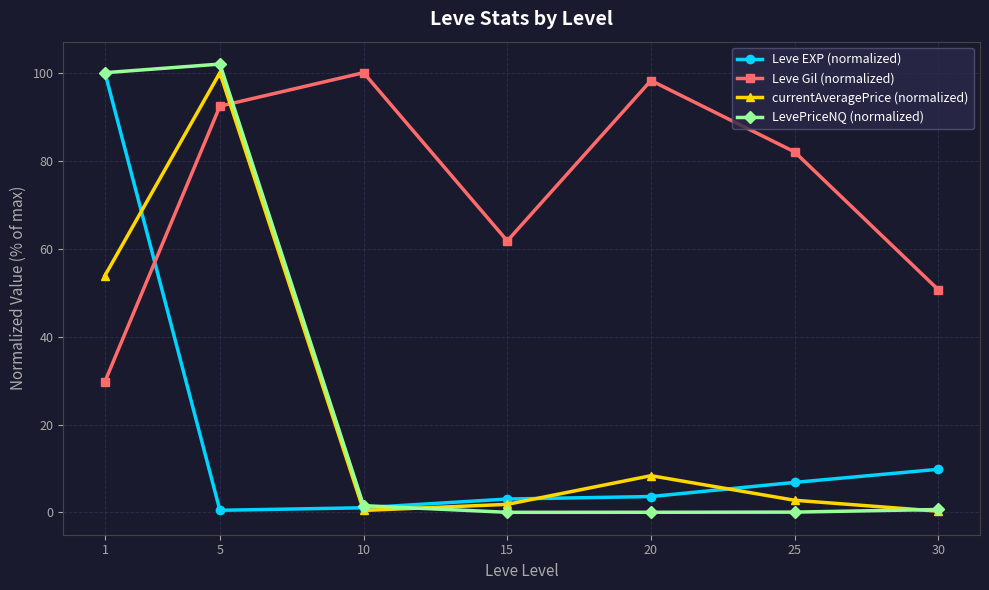

Where is currentAveragePrice (normalized) nearest to the value 50?

1